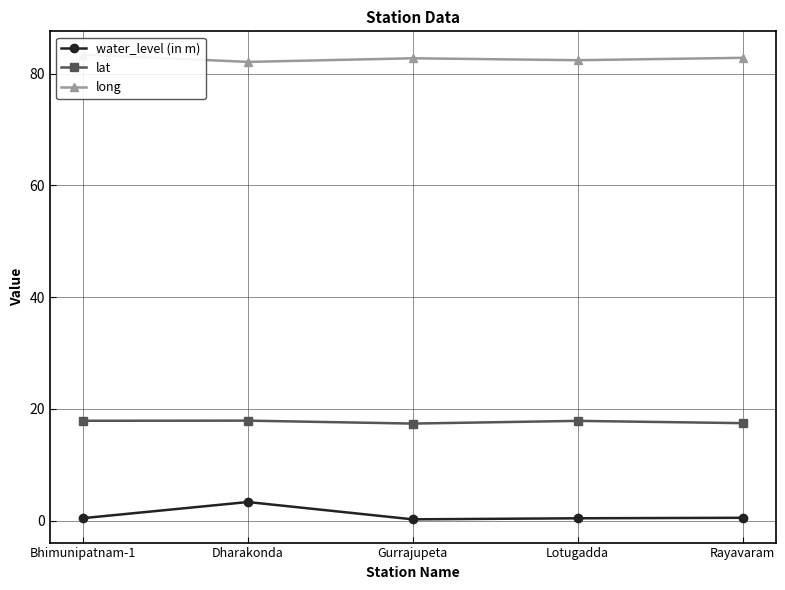

Read the long value at Dharakonda.

82.1